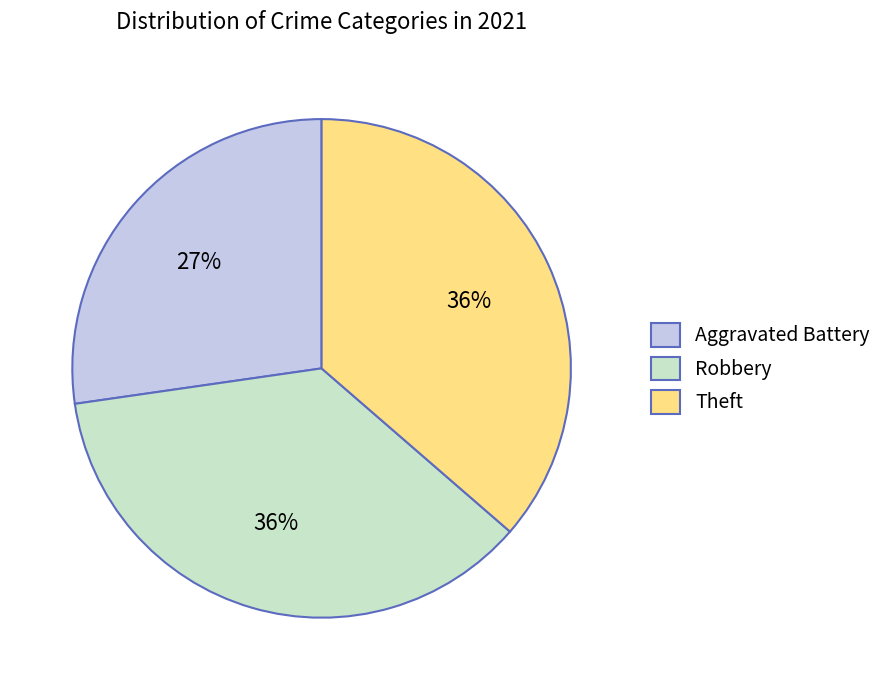

Is the sum of Aggravated Battery and Robbery greater than half?

Yes